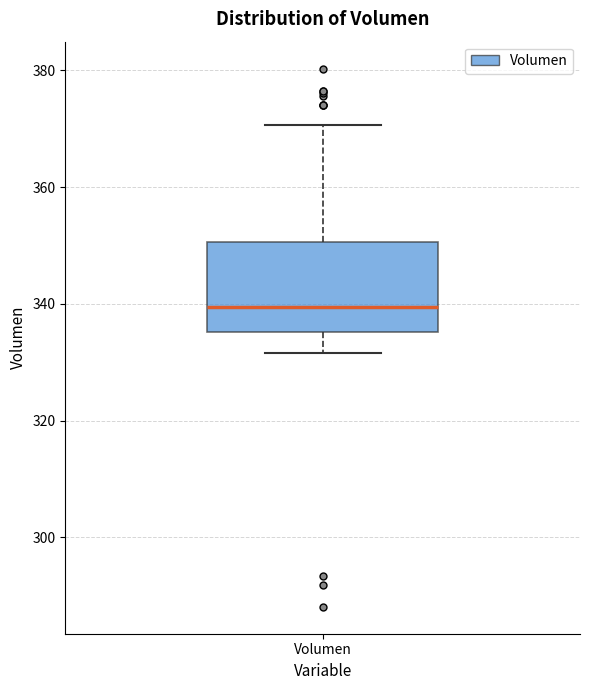

Read this box plot against the y-axis: the position of the median line, the range covered by the box, and the ends of both whiskers. The values are not printed on the chart, so give them approximately, as read against the axis.

median 340, box 336 to 350, whiskers 332 to 370